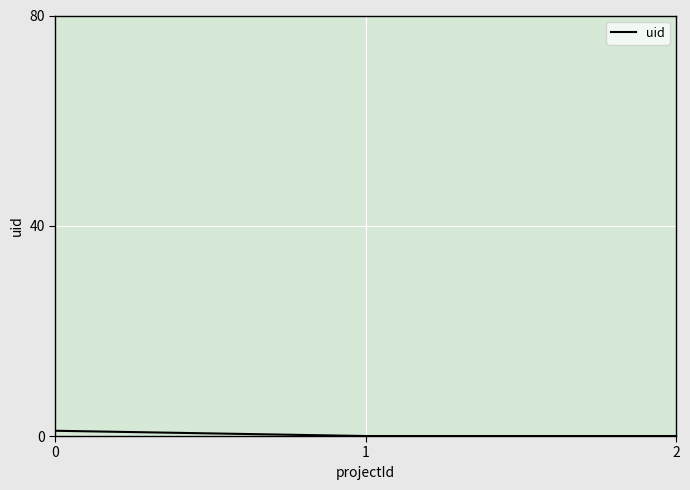

The chart shows a value of 0 at 2. True or false?

True